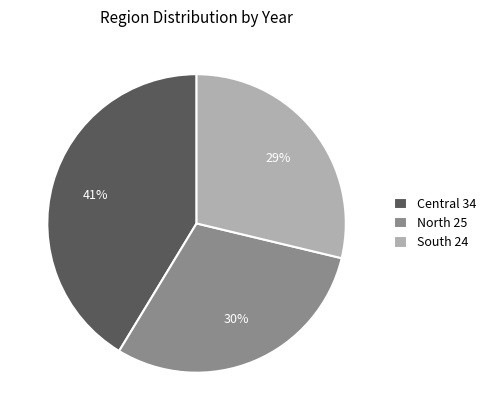

To the nearest percent, what is the average slice percentage?

33%